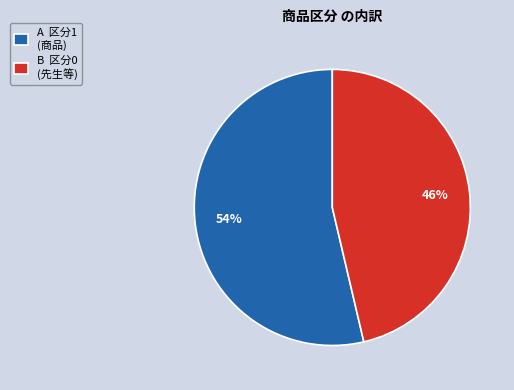

Is the sum of B 区分0 (先生等) and A 区分1 (商品) greater than half?

Yes